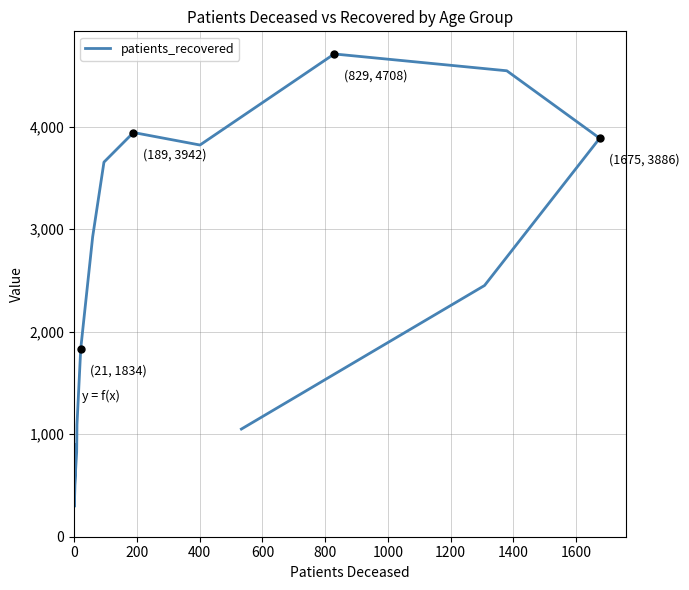

What is the value of the 16th point from the left?

1050